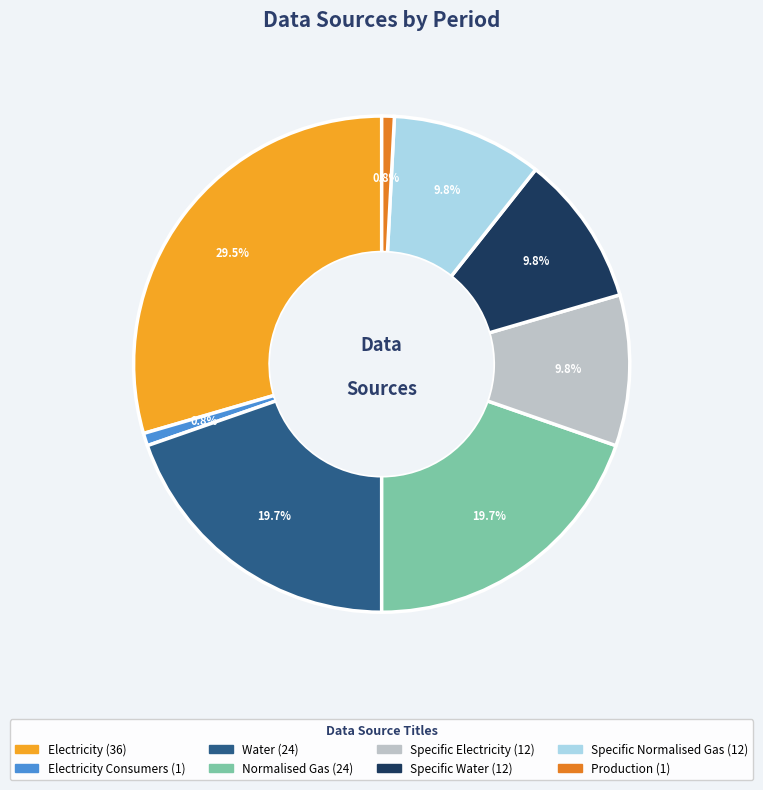

To the nearest percent, what is the difference between the largest and smallest slice percentages?

29%